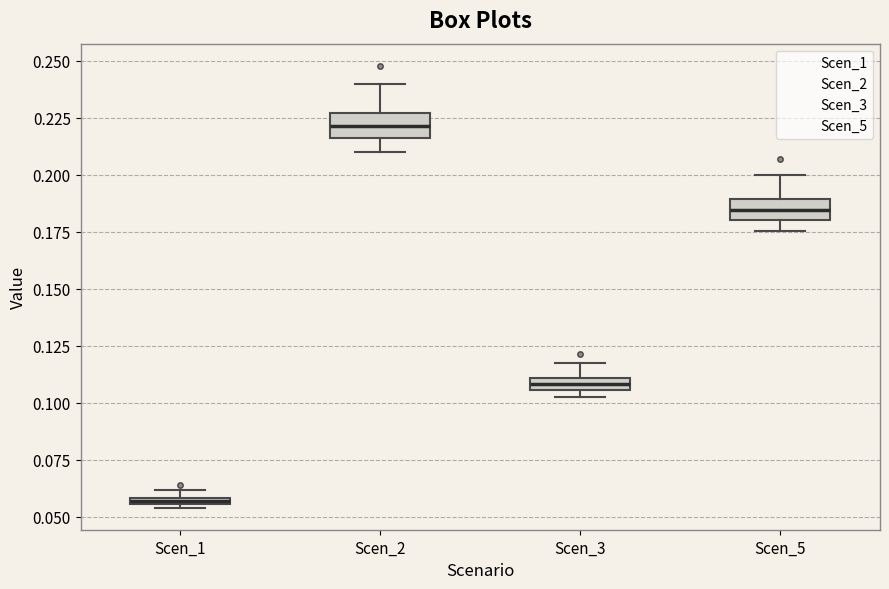

Which box has the lowest median line?

Scen_1